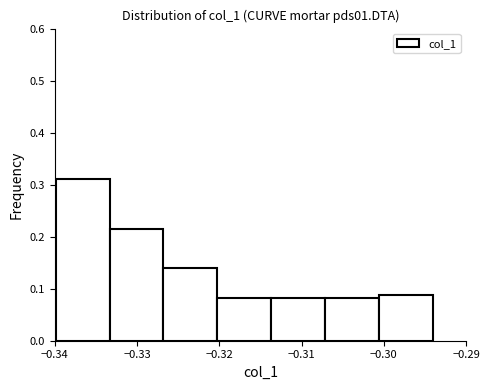

How tall is the bar that spans -0.333 to -0.327 on the x-axis? Neither the bar edges nor the heights are printed on the chart, so give them approximately, as read against the axes.

0.22